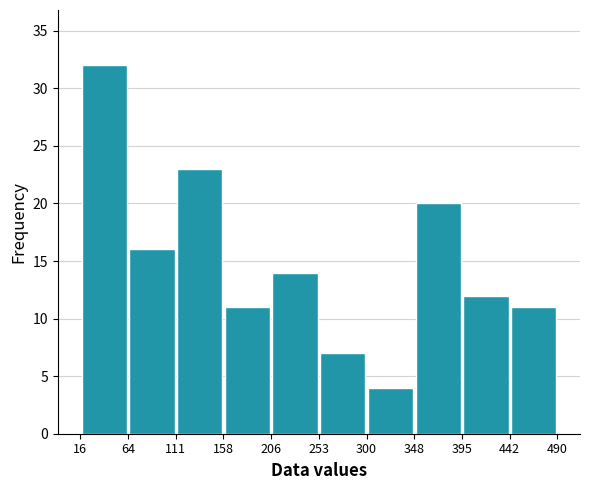

Reading left to right, list every bar in this chart as the range it spans on the x-axis followed by its height. The values are not printed on the chart, so give them approximately, as read against the axis.

16 to 64: 32
64 to 111: 16
111 to 158: 23
158 to 206: 11
206 to 253: 14
253 to 300: 7
300 to 348: 4
348 to 395: 20
395 to 442: 12
442 to 490: 11